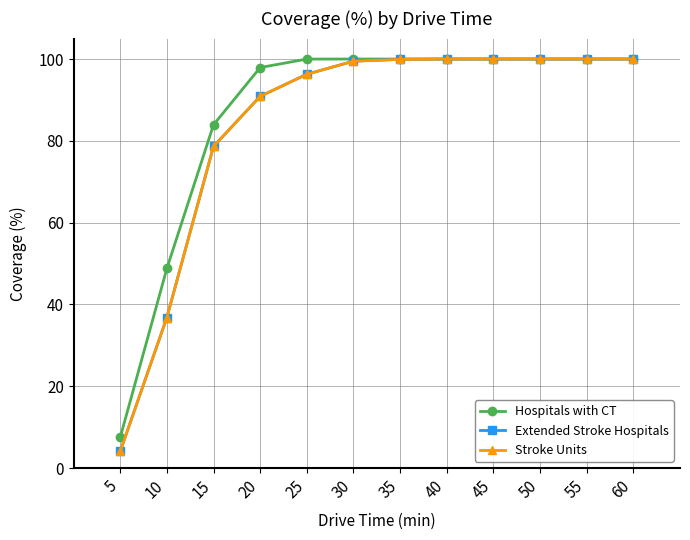

Is it true that Hospitals with CT equals 83.9 at 15?

True